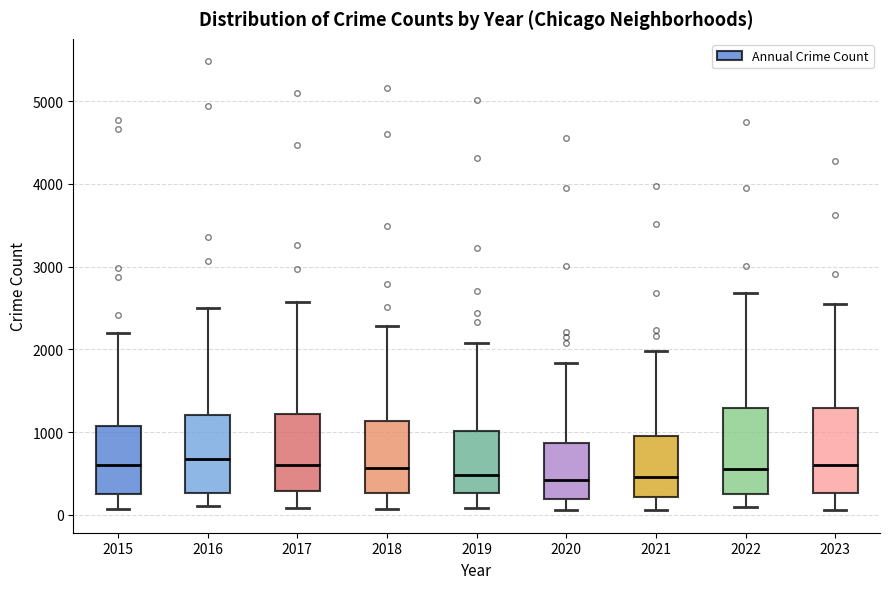

Where does the median line of the box at x = 2022 sit on the y-axis? The values are not printed on the chart, so give them approximately, as read against the axis.

600